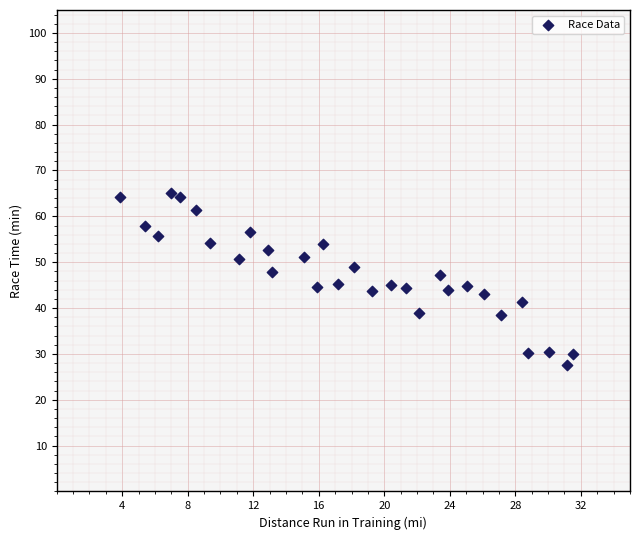

What is the range of X values (max minus min)?

27.7